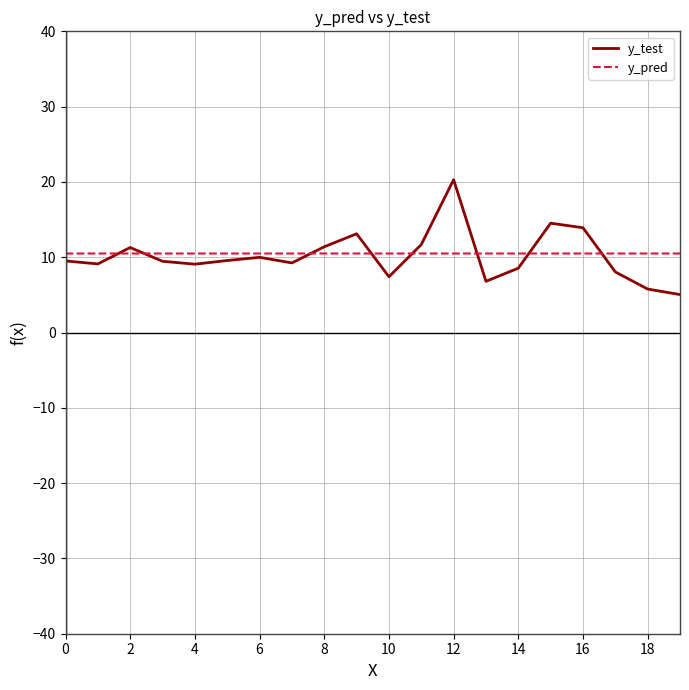

List the series in order of their peak value, lowest first.

y_pred, y_test